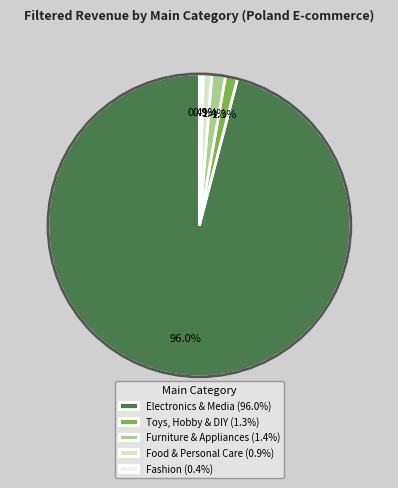

To the nearest percent, what is the combined percentage of Electronics & Media and Fashion?

96%